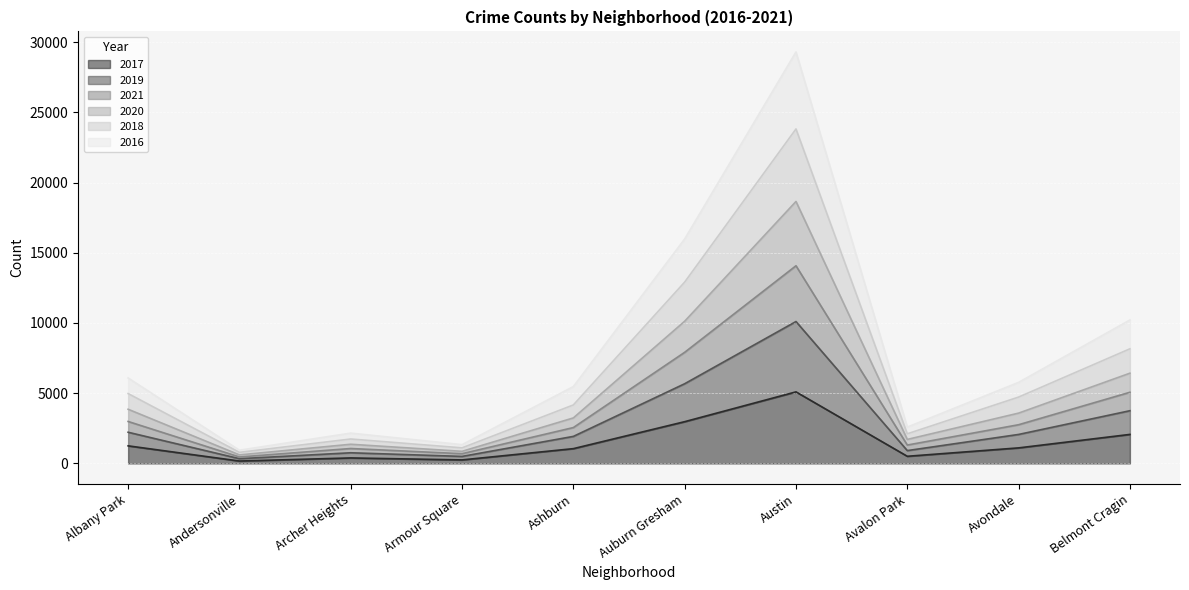

The value of 2017 at Ashburn is 1053. True or false?

True